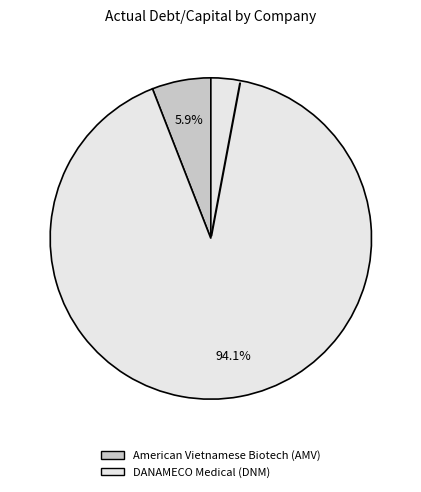

Is American Vietnamese Biotech (AMV) the majority of the pie?

No